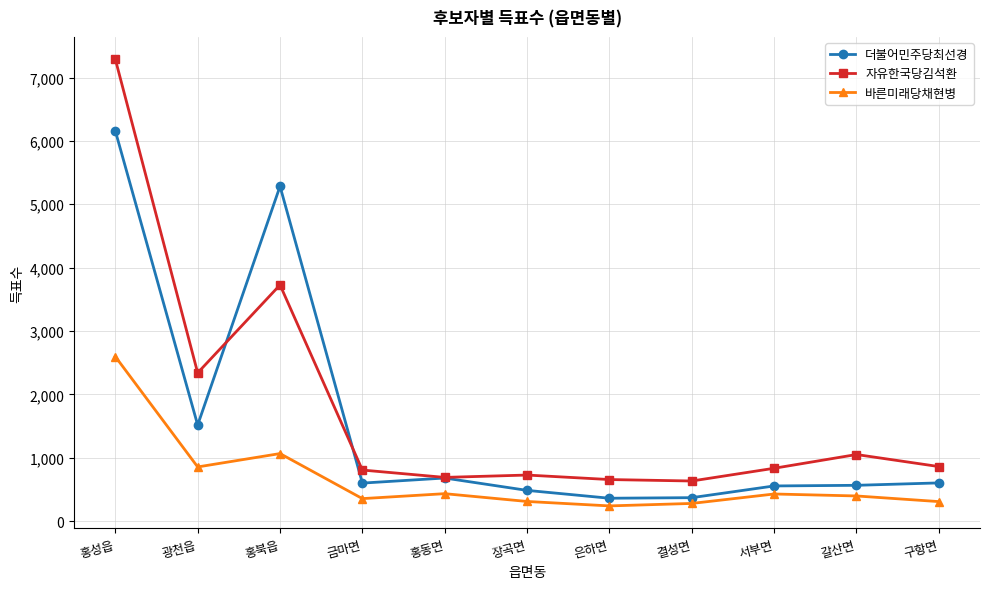

True or false: 바른미래당채현병 has a value of 854 at 광천읍.

True